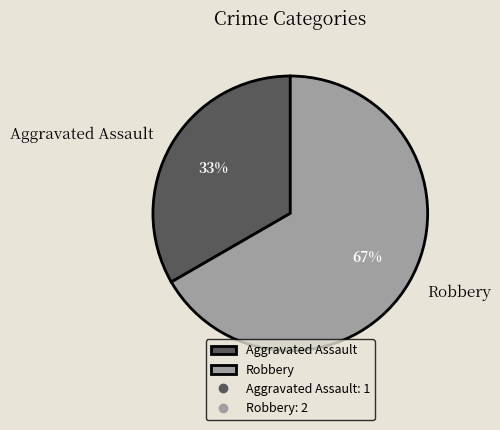

True or false: Robbery accounts for 73% of the total.

False